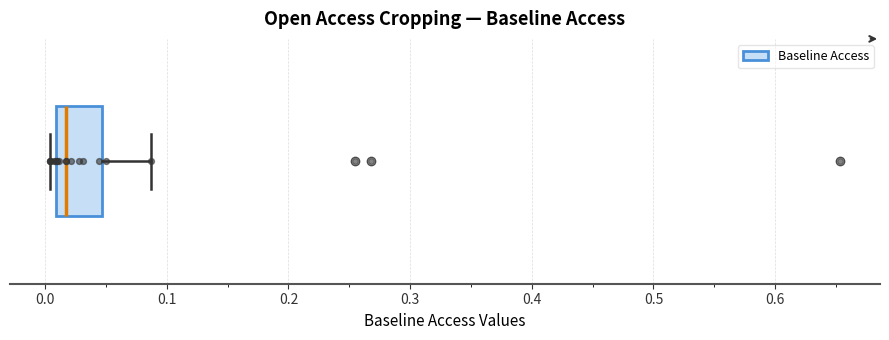

Where does the right whisker of the box end on the x-axis? The values are not printed on the chart, so give them approximately, as read against the axis.

0.09